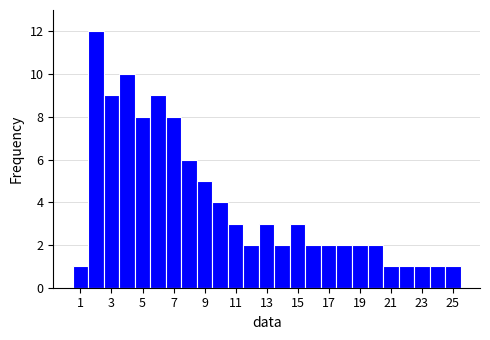

Reading left to right, transcribe this chart: for each bar, give the range it covers on the x-axis and its height. Neither the bar edges nor the heights are printed on the chart, so give them approximately, as read against the axes.

0.5 to 1.5: 1
1.5 to 2.5: 12
2.5 to 3.5: 9
3.5 to 4.5: 10
4.5 to 5.5: 8
5.5 to 6.5: 9
6.5 to 7.5: 8
7.5 to 8.5: 6
8.5 to 9.5: 5
9.5 to 10.5: 4
10.5 to 11.5: 3
11.5 to 12.5: 2
12.5 to 13.5: 3
13.5 to 14.5: 2
14.5 to 15.5: 3
15.5 to 16.5: 2
16.5 to 17.5: 2
17.5 to 18.5: 2
18.5 to 19.5: 2
19.5 to 20.5: 2
20.5 to 21.5: 1
21.5 to 22.5: 1
22.5 to 23.5: 1
23.5 to 24.5: 1
24.5 to 25.5: 1